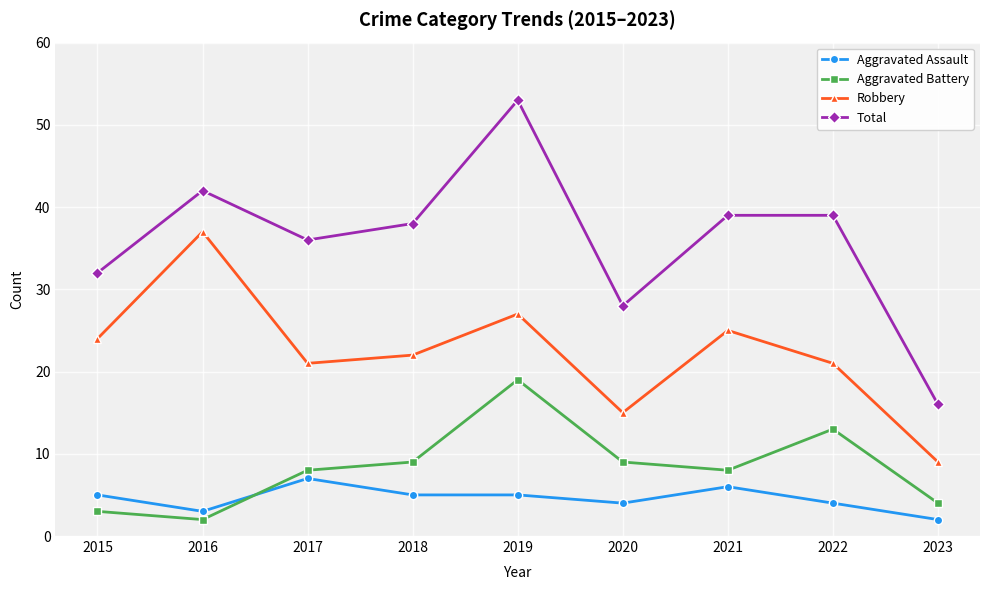

In Aggravated Battery, how many points are lower than both neighbors (excluding endpoints)?

2